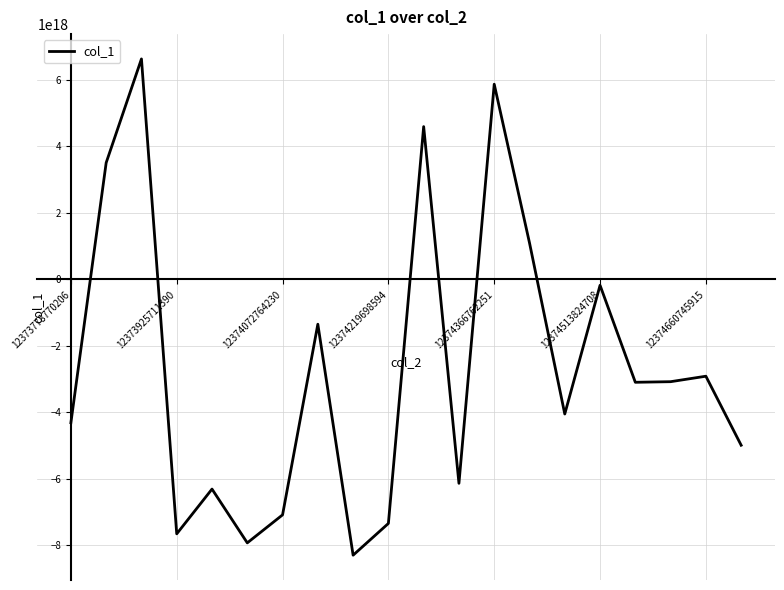

How many interior local peaks (higher than both neighbors) does the data have?

7